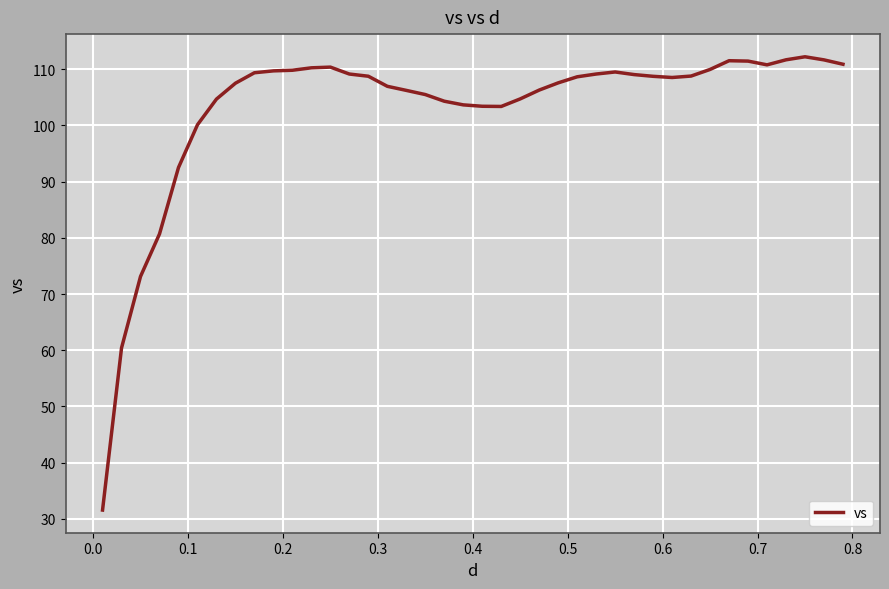

What is the maximum value shown in the chart?

112.2